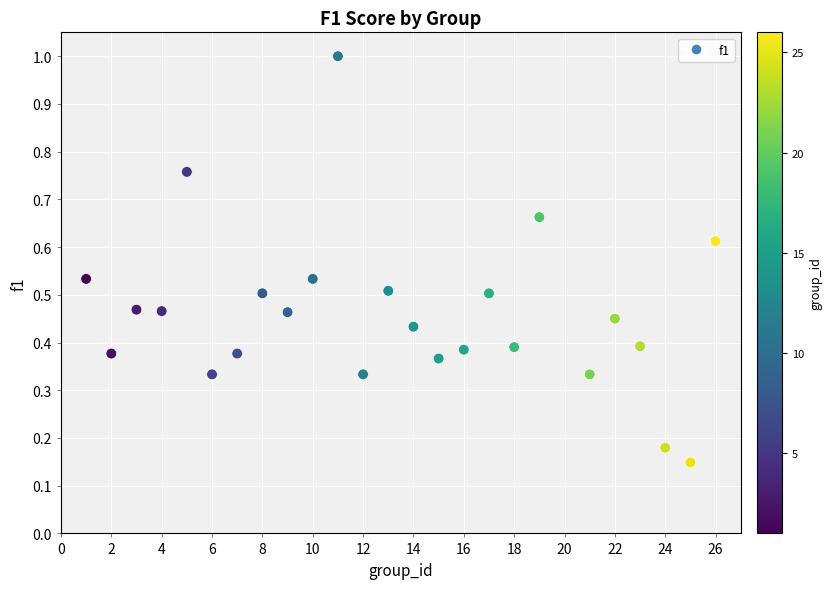

What is the range of Y values (max minus min)?

0.9